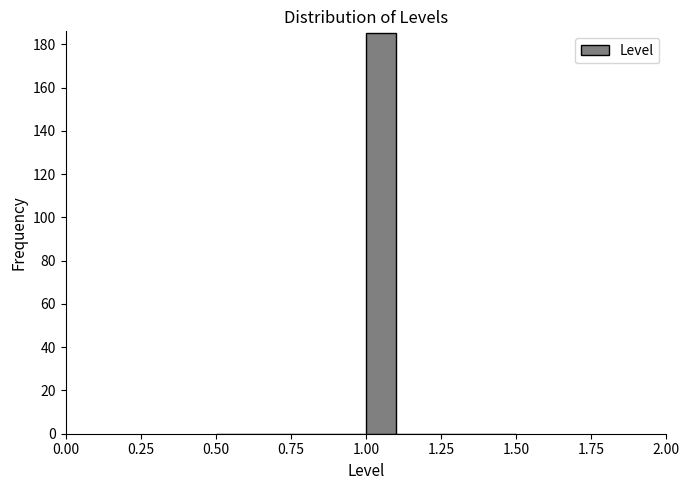

Around what value on the x-axis is the tallest bar? Give the approximate position of its centre, as read against the axis.

1.05